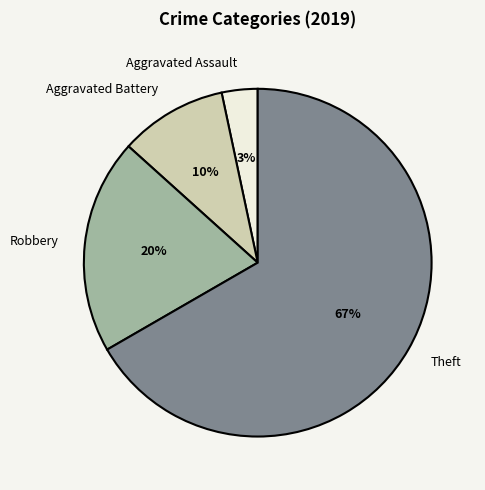

Is it true that Aggravated Assault is 3% of the pie?

True